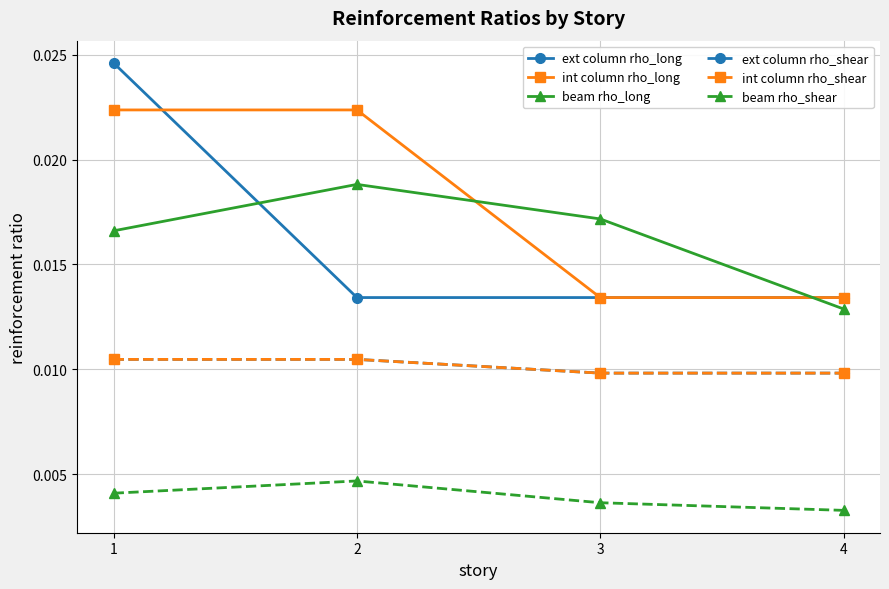

At which label does int column rho_long reach its minimum?

3